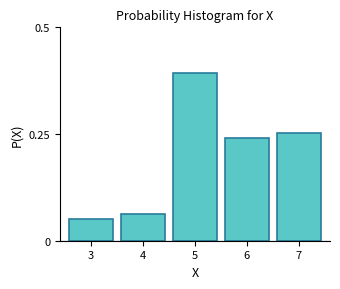

Between 3 and 7, which is larger?

7